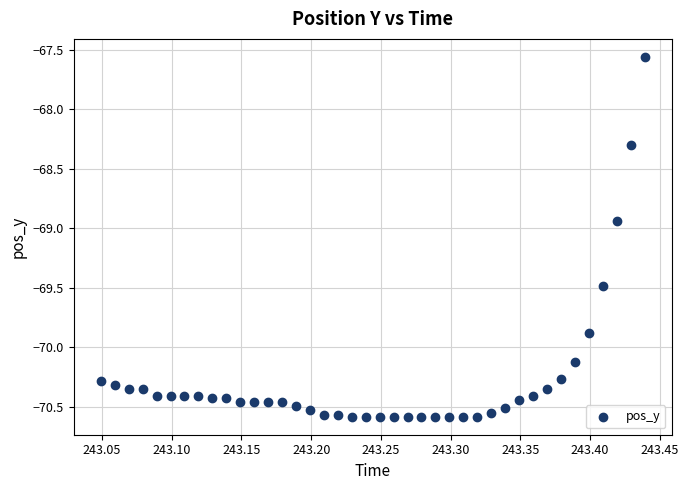

What is the range of X values (max minus min)?

0.4